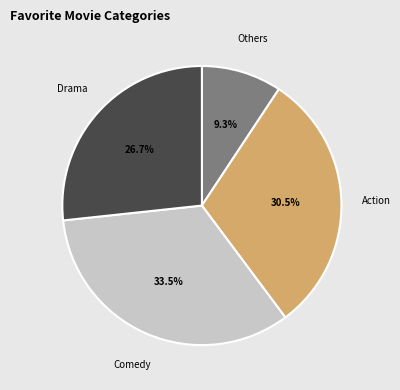

To the nearest percent, what is the average slice percentage?

25%